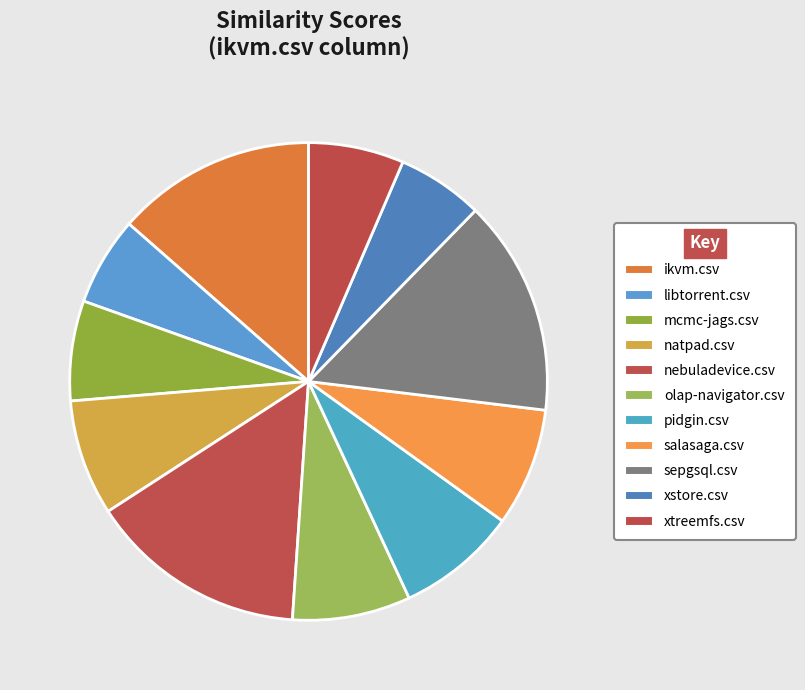

Rank the categories by value from highest to lowest.

nebuladevice.csv, sepgsql.csv, ikvm.csv, pidgin.csv, olap-navigator.csv, salasaga.csv, natpad.csv, mcmc-jags.csv, xtreemfs.csv, libtorrent.csv, xstore.csv